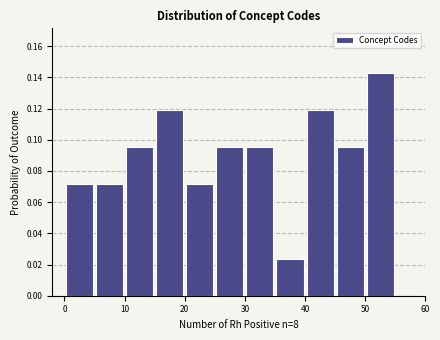

Reading left to right, list every bar in this chart as the range it spans on the x-axis followed by its height. The values are not printed on the chart, so give them approximately, as read against the axis.

0 to 5: 0.072
5 to 10: 0.072
10 to 15: 0.096
15 to 20: 0.120
20 to 25: 0.072
25 to 30: 0.096
30 to 35: 0.096
35 to 40: 0.024
40 to 45: 0.120
45 to 50: 0.096
50 to 55: 0.142